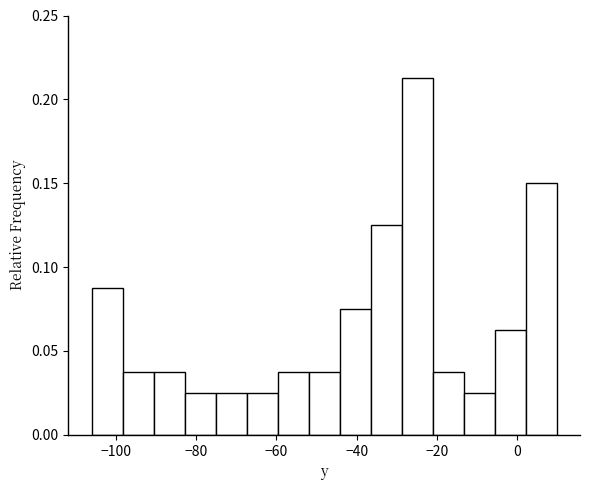

Read against the x-axis, roughly where is the centre of the tallest bar?

-24